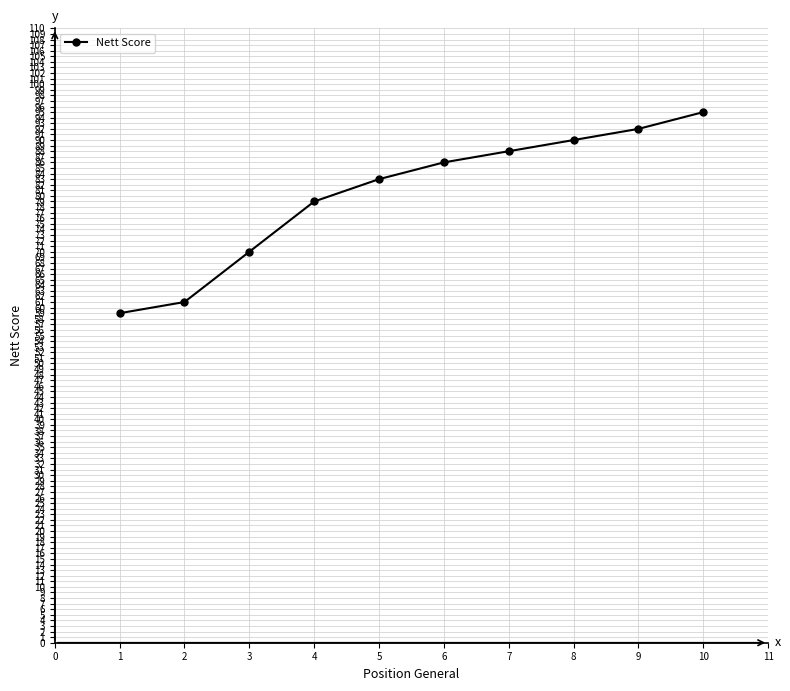

What is the change in value from 1 to 4?

+20